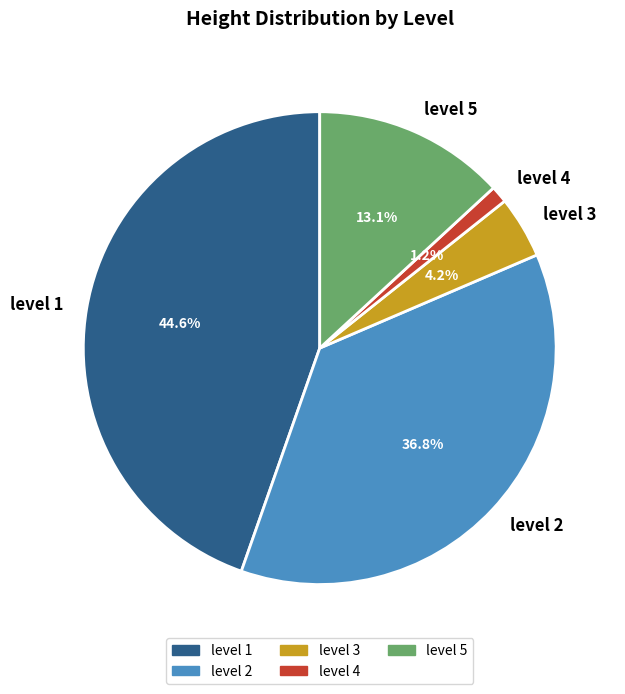

To the nearest percent, what is the combined percentage of level 4 and level 1?

46%